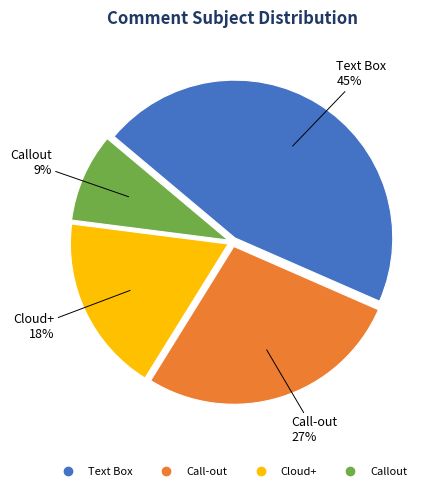

Does Text Box account for over 50% of the chart?

No